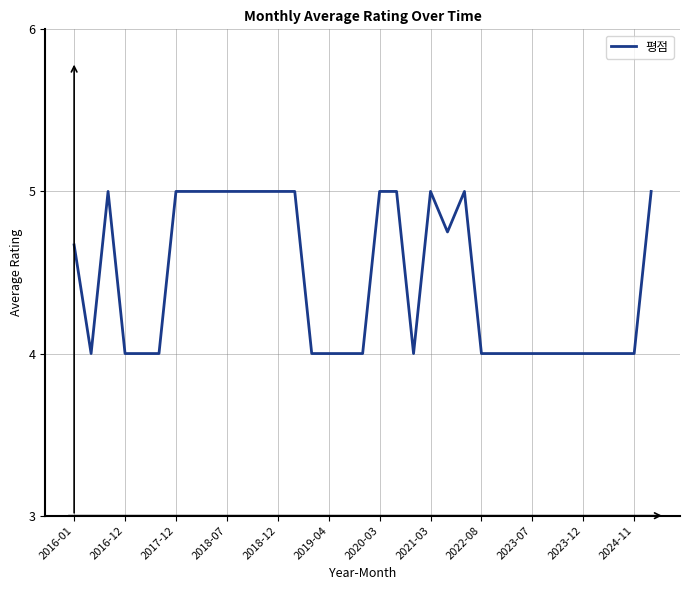

What is the maximum value shown in the chart?

5.0